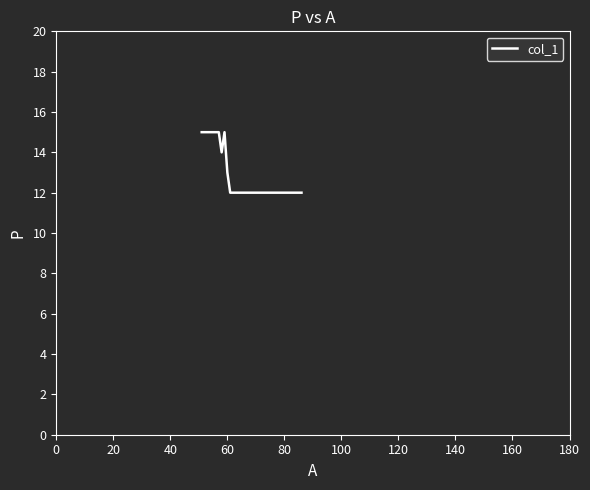

What is the average value?

13